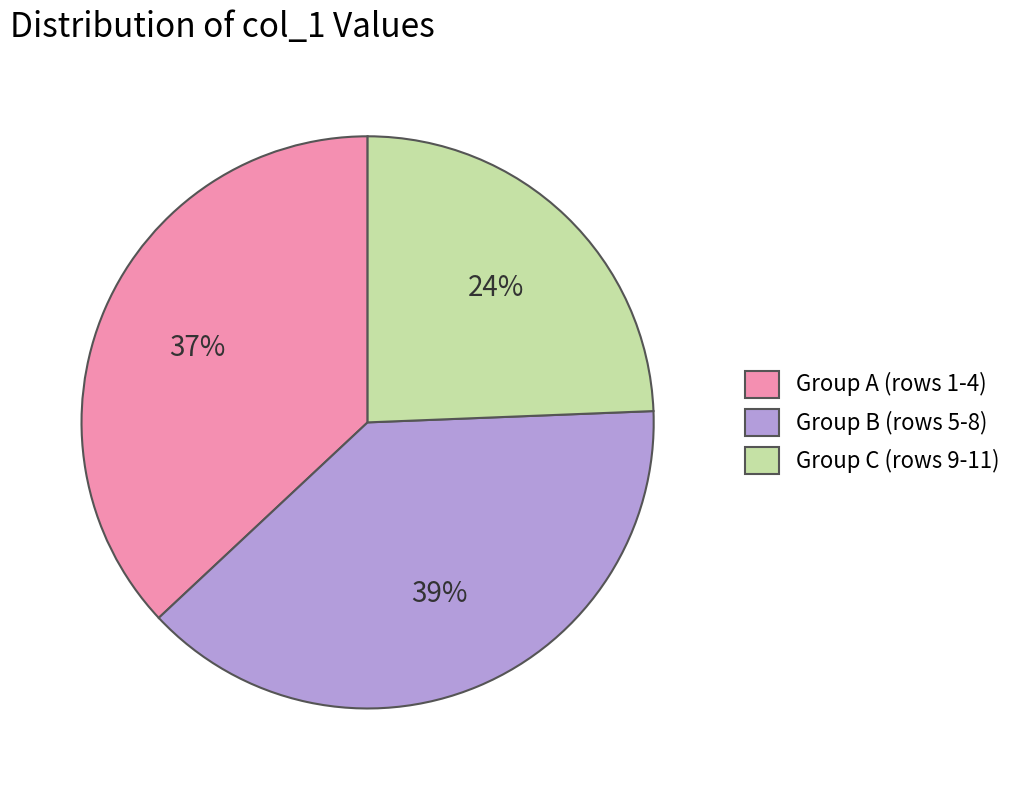

Which has a higher value, Group A (rows 1-4) or Group B (rows 5-8)?

Group B (rows 5-8)